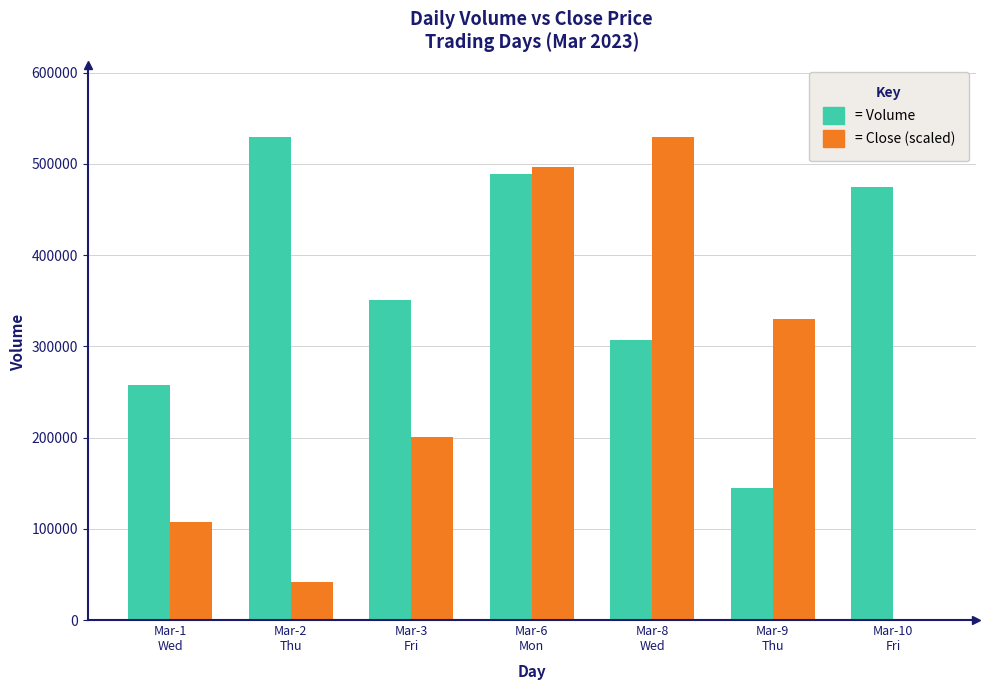

What is the maximum value shown in the chart?

529211.0